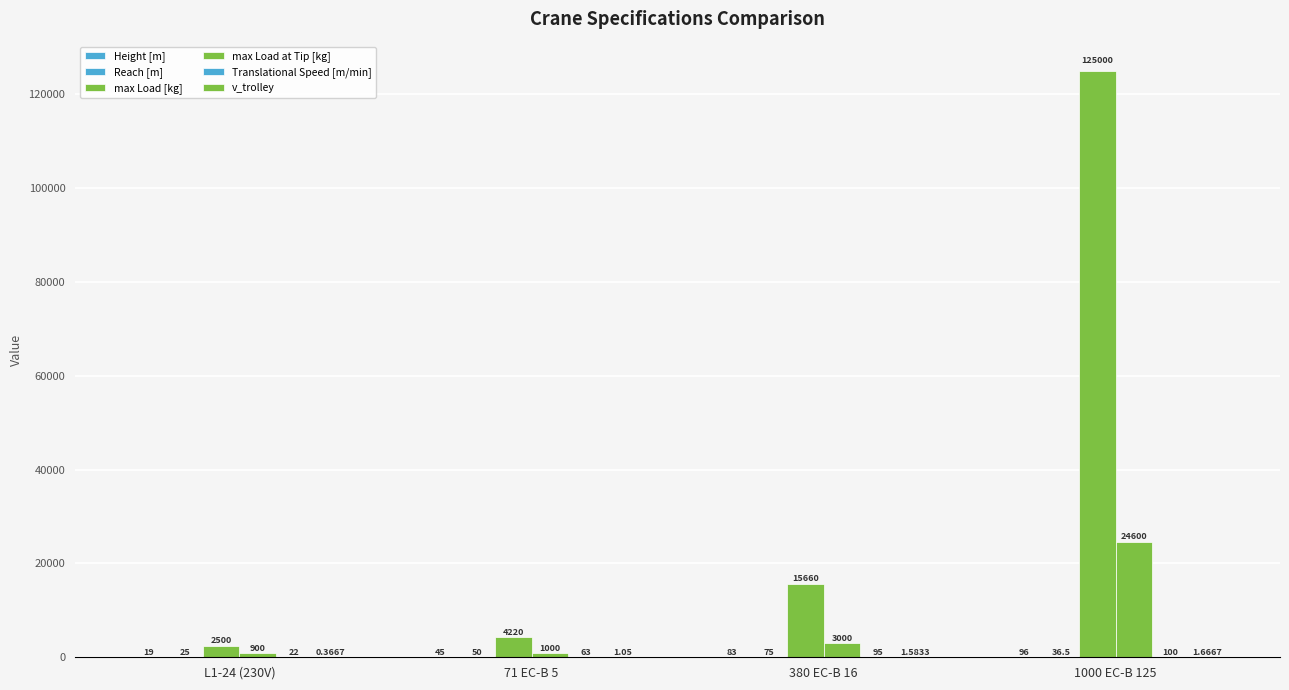

Rank the categories by max Load at Tip [kg] value from lowest to highest.

L1-24 (230V), 71 EC-B 5, 380 EC-B 16, 1000 EC-B 125